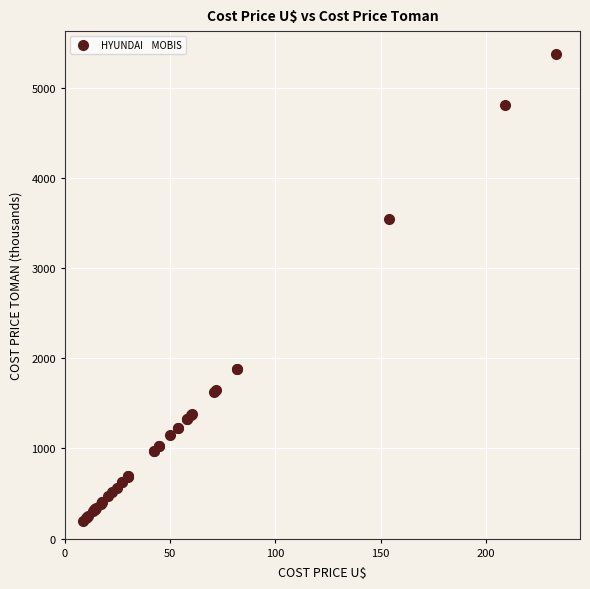

What Y value in the scatter plot is closest to 2782?

3546